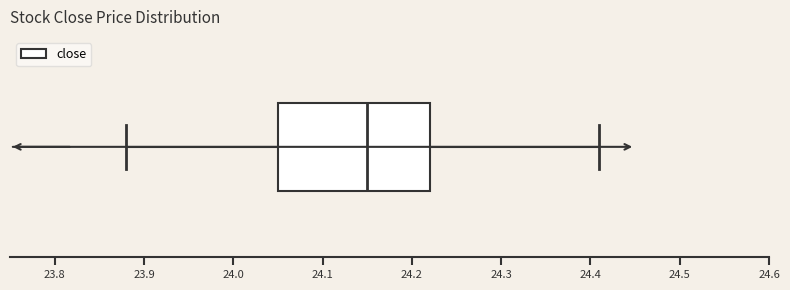

Transcribe this box plot: give where the median line is, the range the box spans, and where the two whiskers end, as read against the x-axis. The values are not printed on the chart, so give them approximately, as read against the axis.

median 24.15, box 24.05 to 24.22, whiskers 23.88 to 24.41